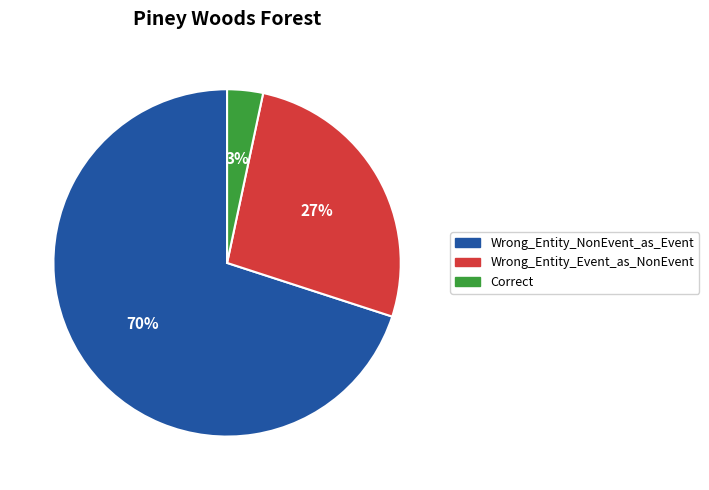

Count the number of slices in the pie.

3